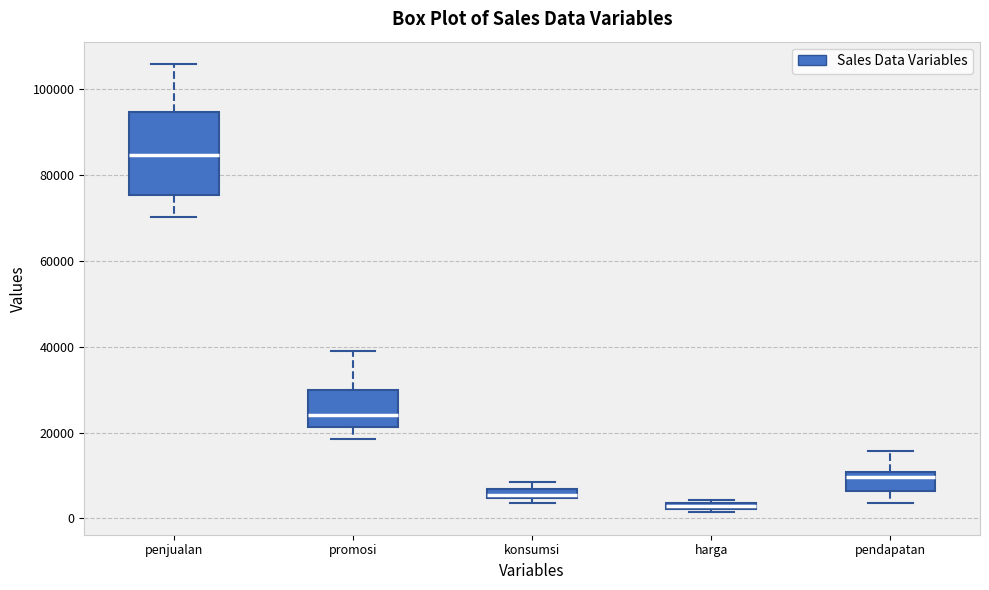

Where does the median line of the box for penjualan sit on the y-axis? The values are not printed on the chart, so give them approximately, as read against the axis.

84000